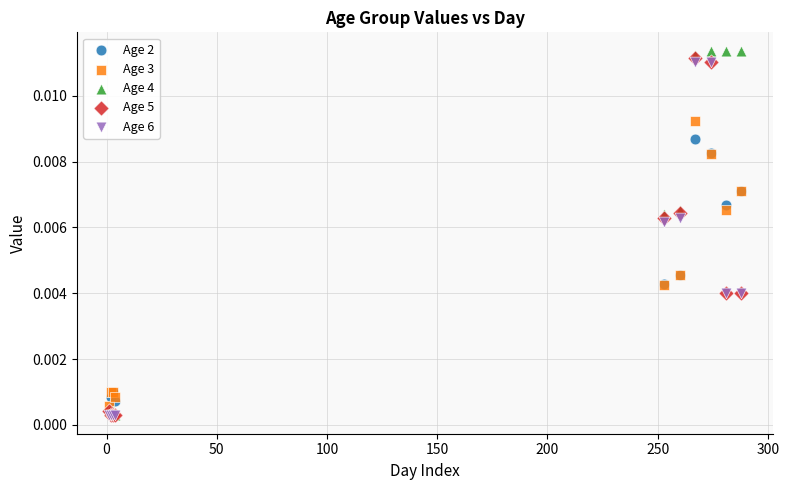

What are all the series names shown in the legend?

Age 2, Age 3, Age 4, Age 5, Age 6